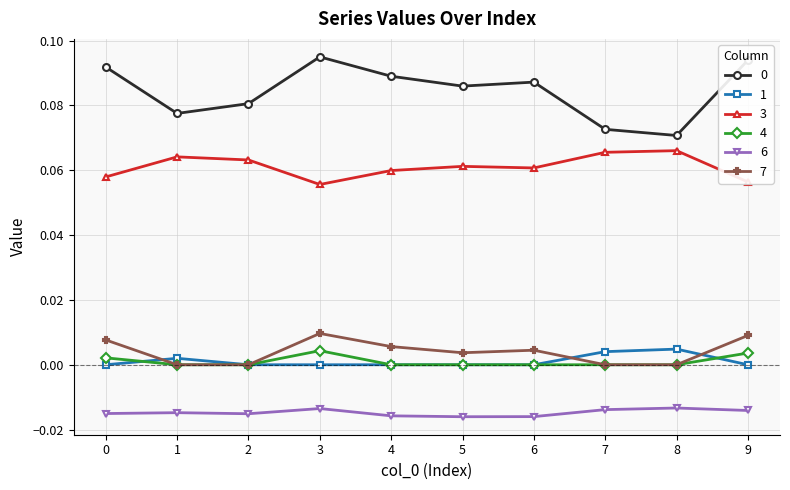

True or false: 6 and 3 intersect in this chart.

False